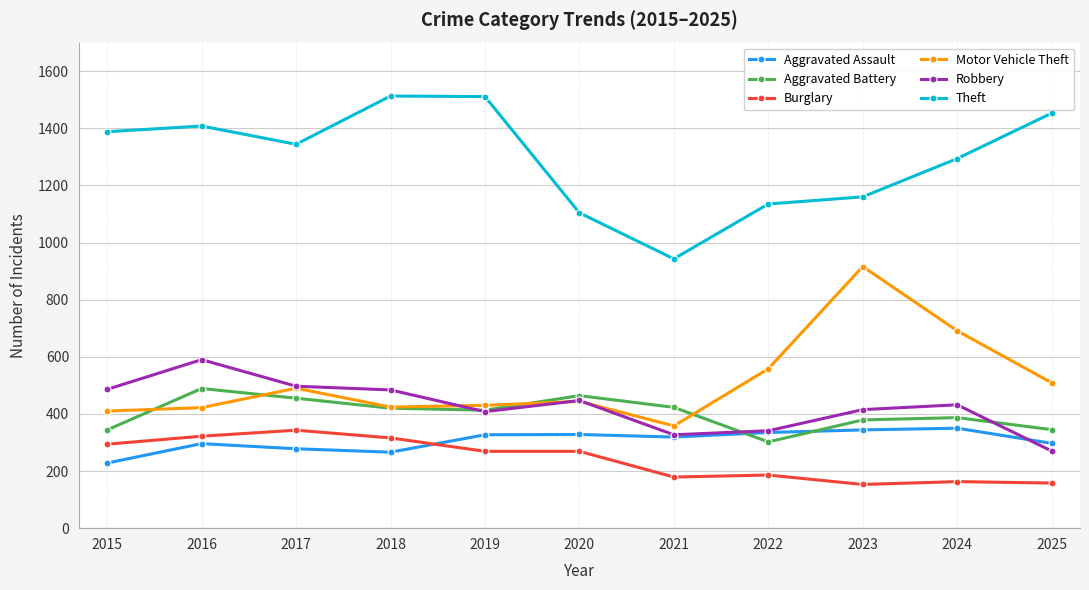

What are all the series names shown in the legend?

Aggravated Assault, Aggravated Battery, Burglary, Motor Vehicle Theft, Robbery, Theft